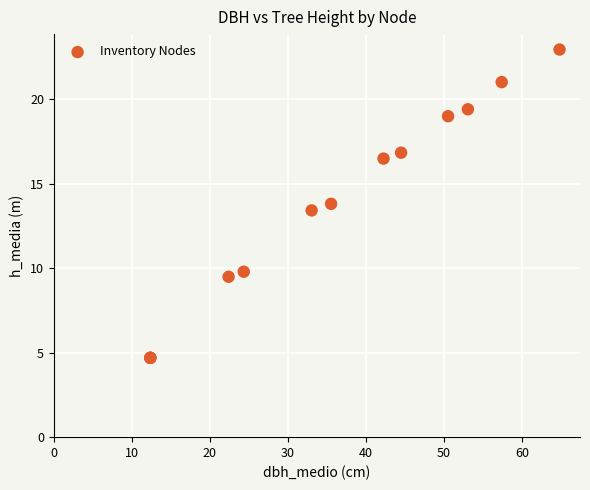

What Y value in the scatter plot is closest to 13?

13.4